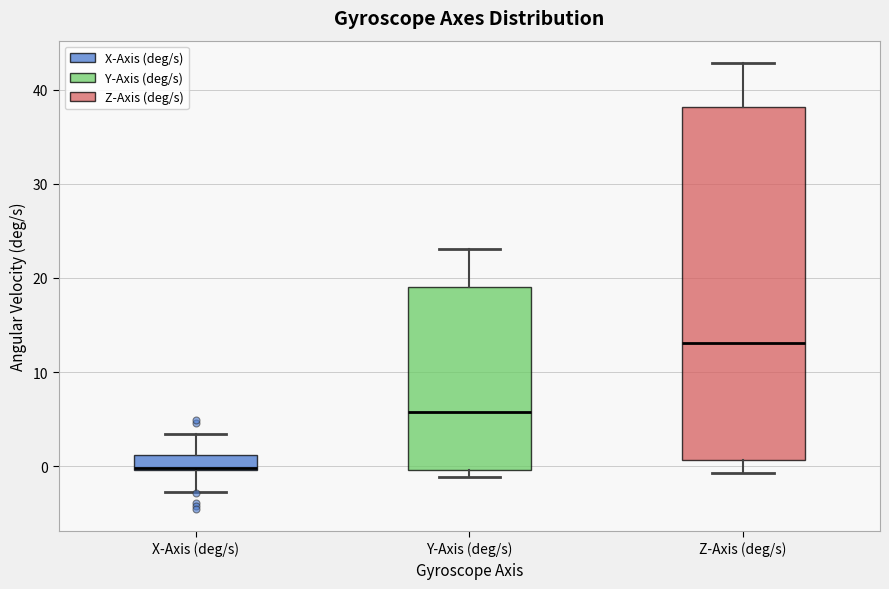

Reading left to right, read every box against the y-axis: the position of its median line, the range the box covers, and the ends of its whiskers. The values are not printed on the chart, so give them approximately, as read against the axis.

X-Axis (deg/s): median 0, box 0 to 1, whiskers -3 to 3
Y-Axis (deg/s): median 6, box 0 to 19, whiskers -1 to 23
Z-Axis (deg/s): median 13, box 1 to 38, whiskers -1 to 43